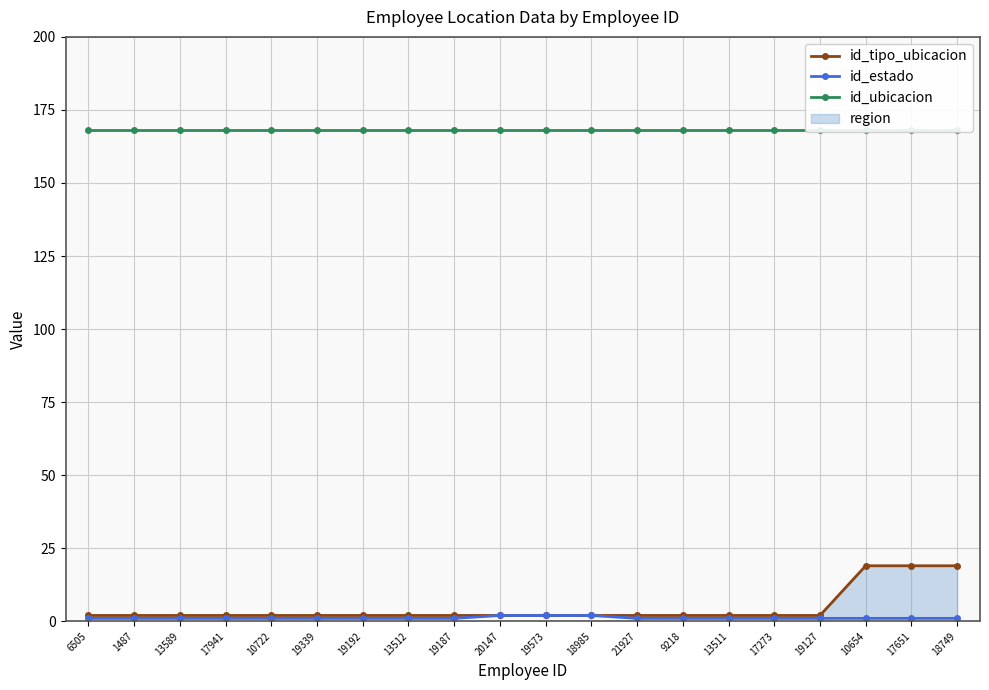

Between 10722 and 18749, which series saw the biggest shift?

id_tipo_ubicacion